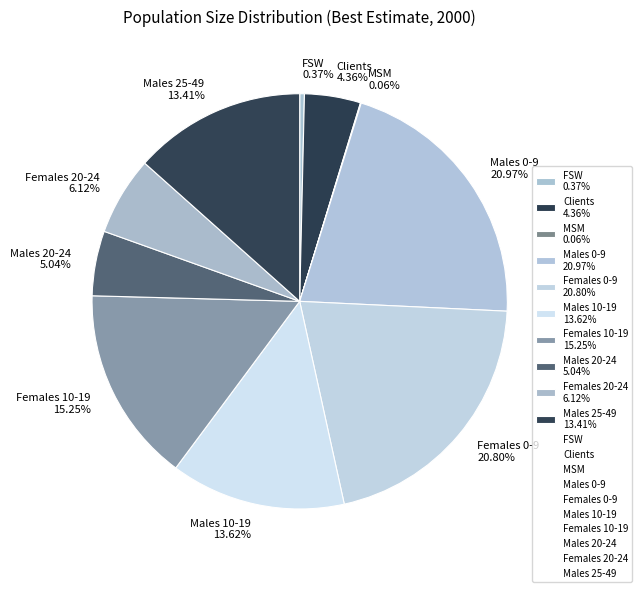

Is there a majority slice in this chart?

No